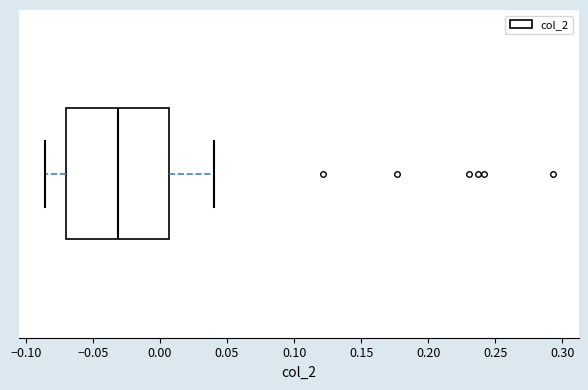

Where is the right edge of the box on the x-axis? The values are not printed on the chart, so give them approximately, as read against the axis.

0.005